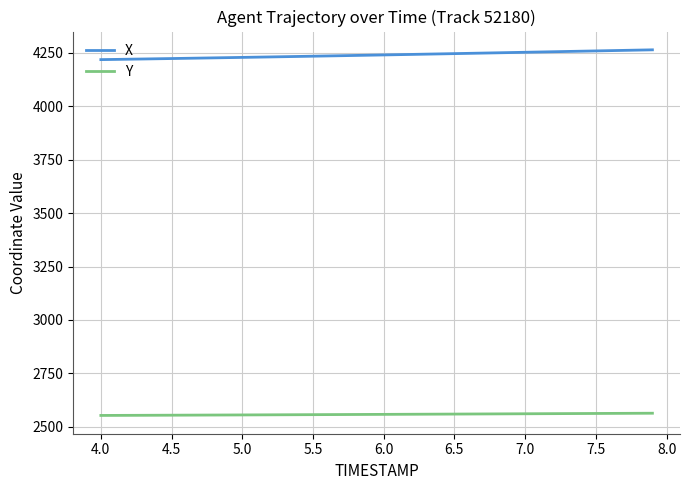

True or false: Y and X intersect in this chart.

False